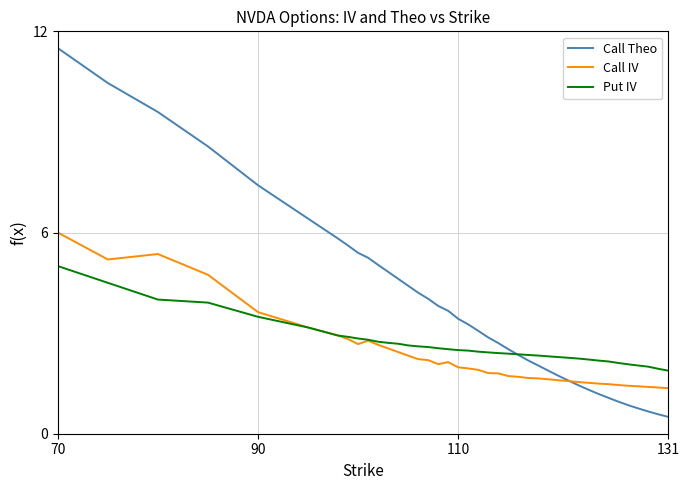

Which series has the widest spread of values?

Call Theo